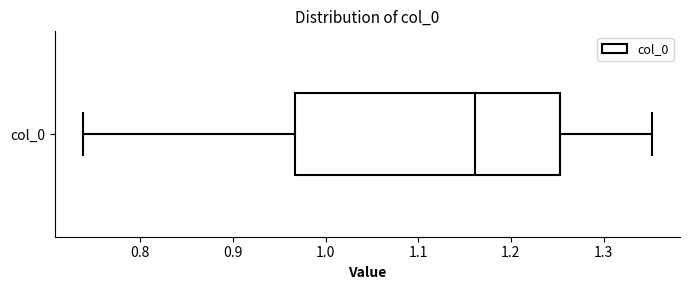

Transcribe this box plot: give where the median line is, the range the box spans, and where the two whiskers end, as read against the x-axis. The values are not printed on the chart, so give them approximately, as read against the axis.

median 1.16, box 0.97 to 1.25, whiskers 0.74 to 1.35